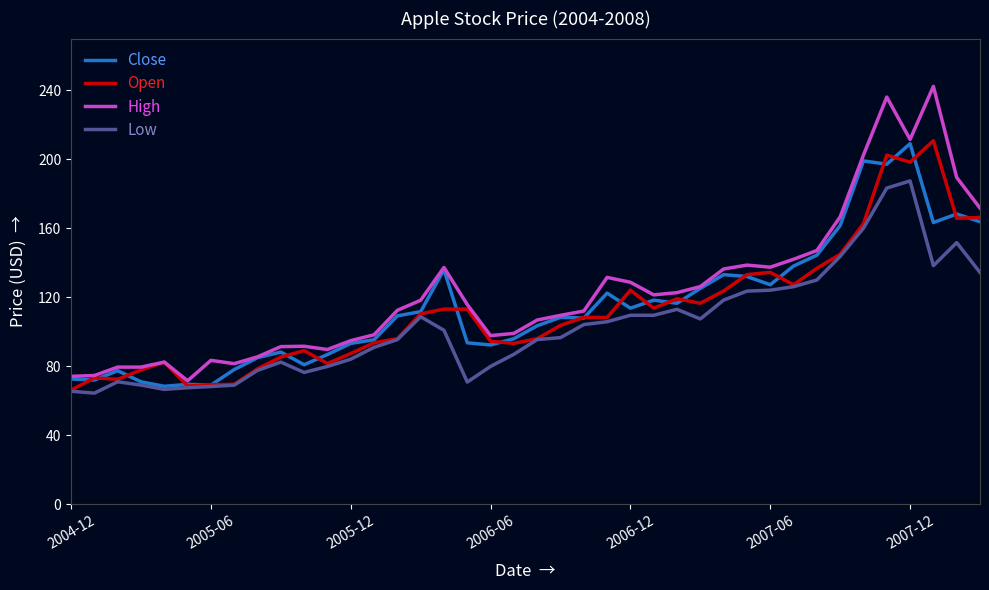

Which series has the widest spread of values?

High